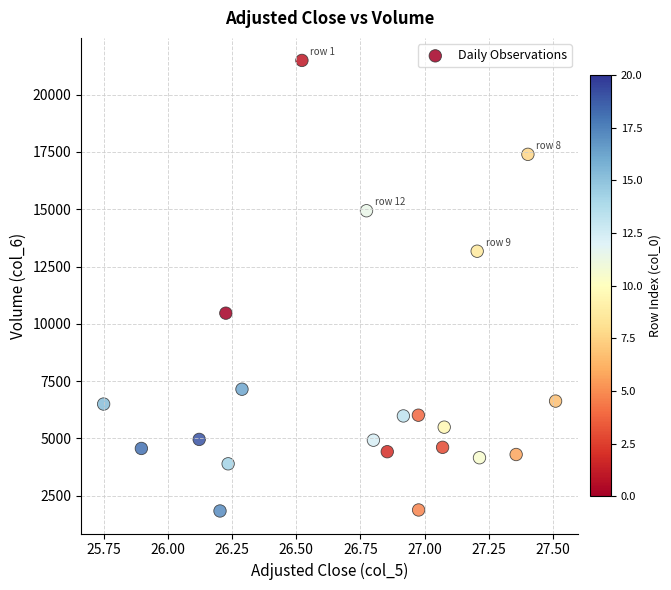

What is the range of Y values (max minus min)?

19650